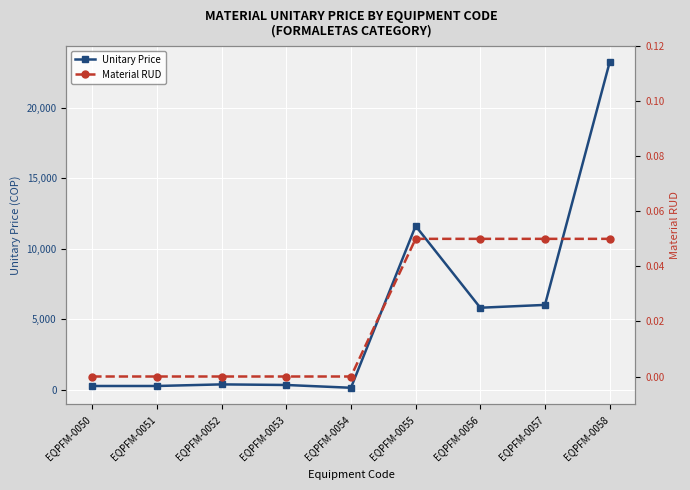

Is the value of Unitary Price at EQPFM-0051 greater than the value of Material RUD at EQPFM-0053?

Yes